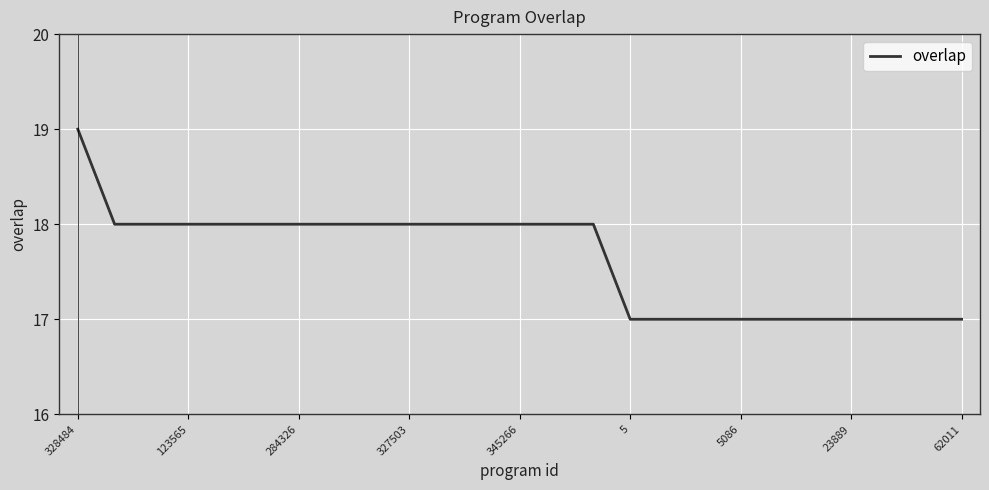

What is the maximum value shown in the chart?

19